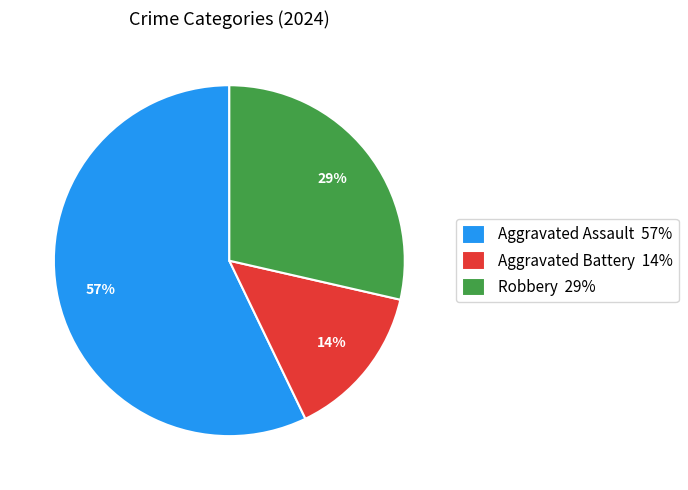

What is the ratio of the value at Robbery to the value at Aggravated Assault?

0.5